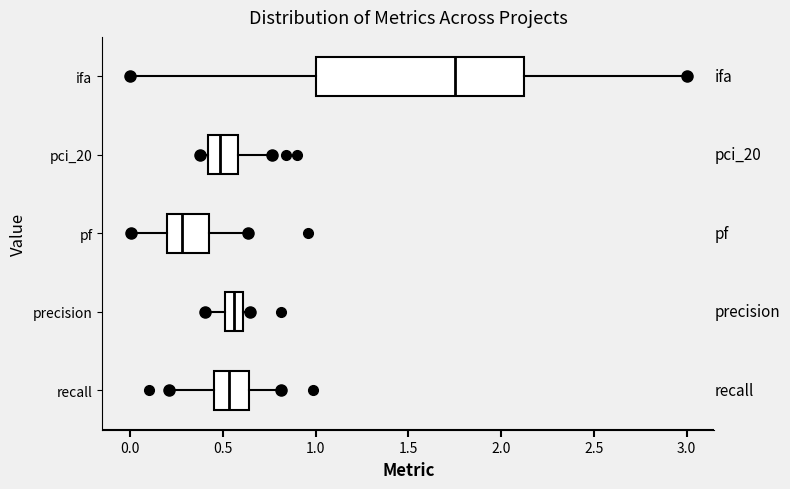

Where does the right whisker of the box for recall end on the x-axis? The values are not printed on the chart, so give them approximately, as read against the axis.

0.80